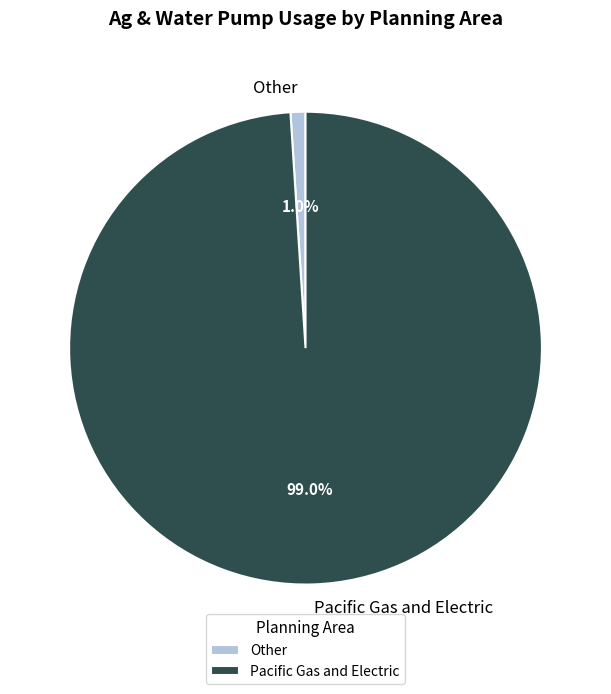

Is it true that Other is 16% of the pie?

False